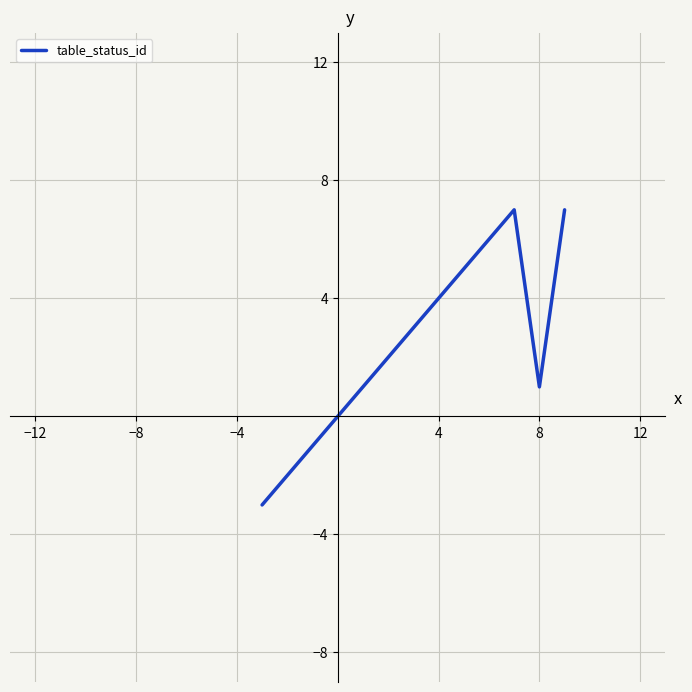

What is the difference between the maximum and minimum values?

10